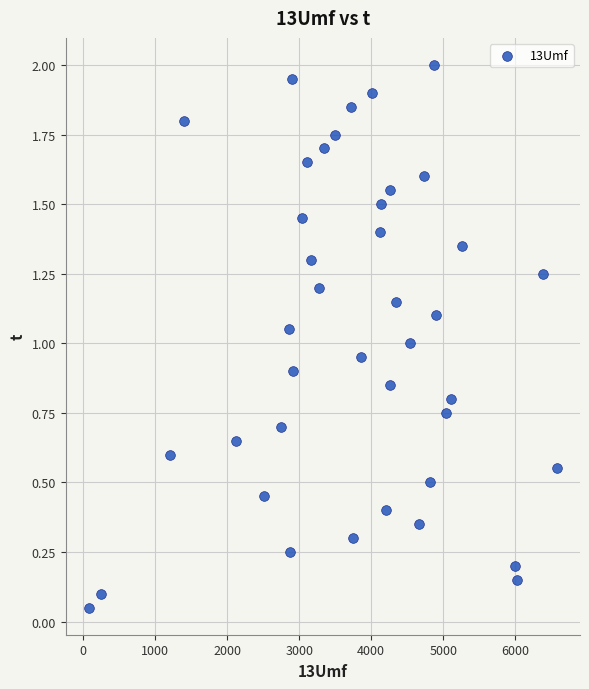

What is the range of X values (max minus min)?

6493.6